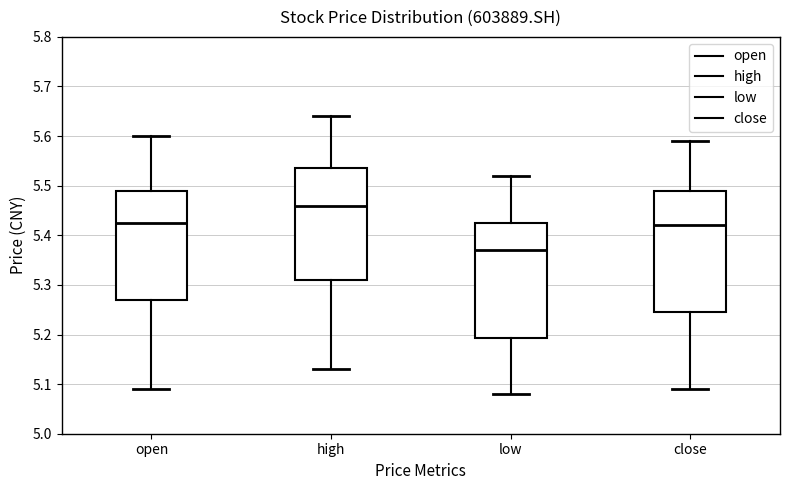

Reading left to right, read every box against the y-axis: the position of its median line, the range the box covers, and the ends of its whiskers. The values are not printed on the chart, so give them approximately, as read against the axis.

open: median 5.43, box 5.27 to 5.49, whiskers 5.09 to 5.60
high: median 5.46, box 5.31 to 5.54, whiskers 5.13 to 5.64
low: median 5.37, box 5.19 to 5.43, whiskers 5.08 to 5.52
close: median 5.42, box 5.25 to 5.49, whiskers 5.09 to 5.59